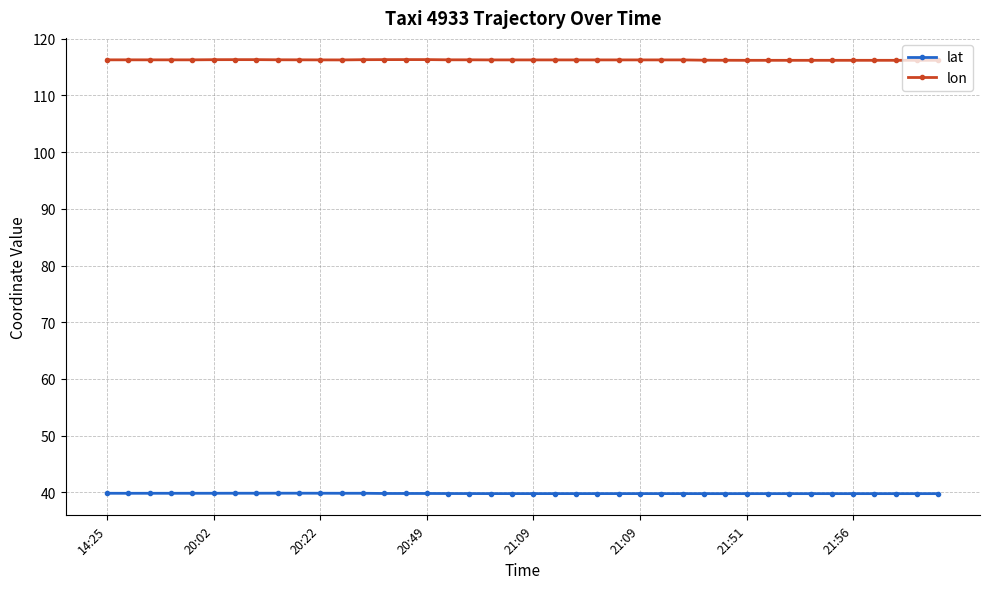

List the series in order of their overall mean, lowest first.

lat, lon